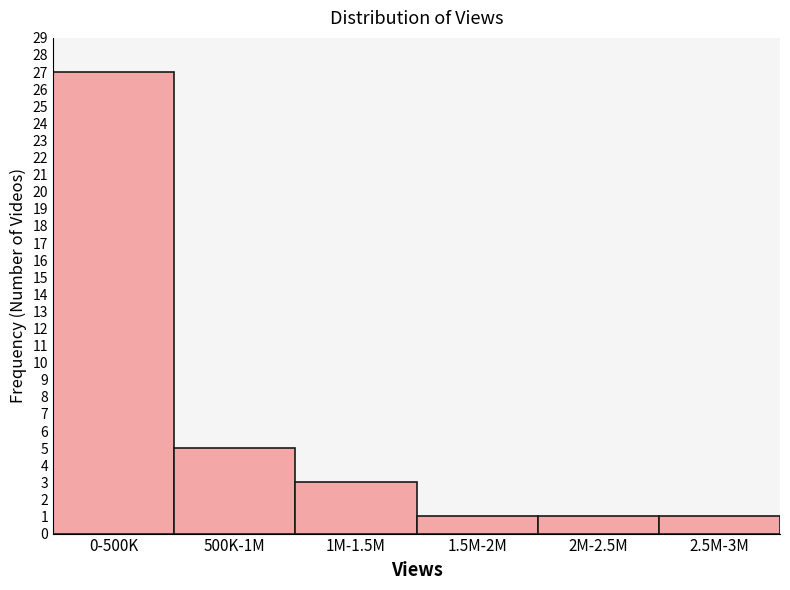

Reading left to right, what are all the values shown in this chart?

27	5	3	1	1	1